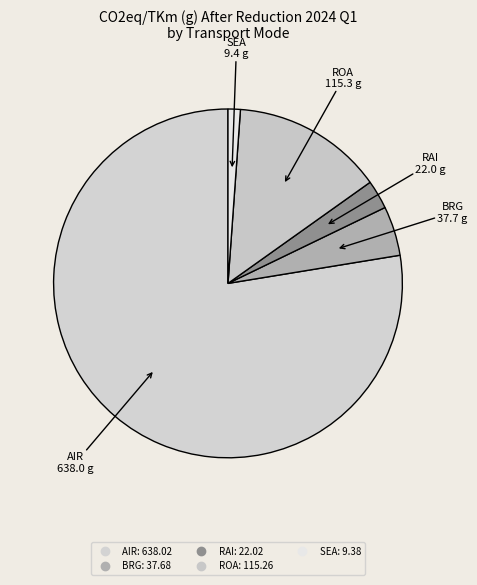

The AIR slice represents 78% of the pie. True or false?

True